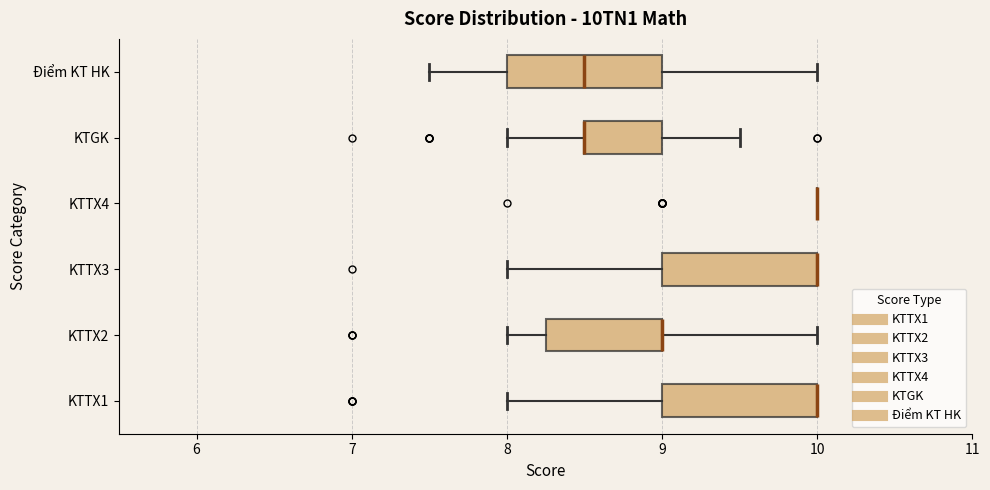

Reading bottom to top, read every box against the x-axis: the position of its median line, the range the box covers, and the ends of its whiskers. The values are not printed on the chart, so give them approximately, as read against the axis.

KTTX1: median 10.0 (drawn on the box's right edge), box 9.0 to 10.0, whiskers 8.0 to 10.0
KTTX2: median 9.0 (drawn on the box's right edge), box 8.3 to 9.0, whiskers 8.0 to 10.0
KTTX3: median 10.0 (drawn on the box's right edge), box 9.0 to 10.0, whiskers 8.0 to 10.0
KTTX4: box collapsed to a line at 10.0, whiskers 10.0 to 10.0
KTGK: median 8.5 (drawn on the box's left edge), box 8.5 to 9.0, whiskers 8.0 to 9.5
Điểm KT HK: median 8.5, box 8.0 to 9.0, whiskers 7.5 to 10.0